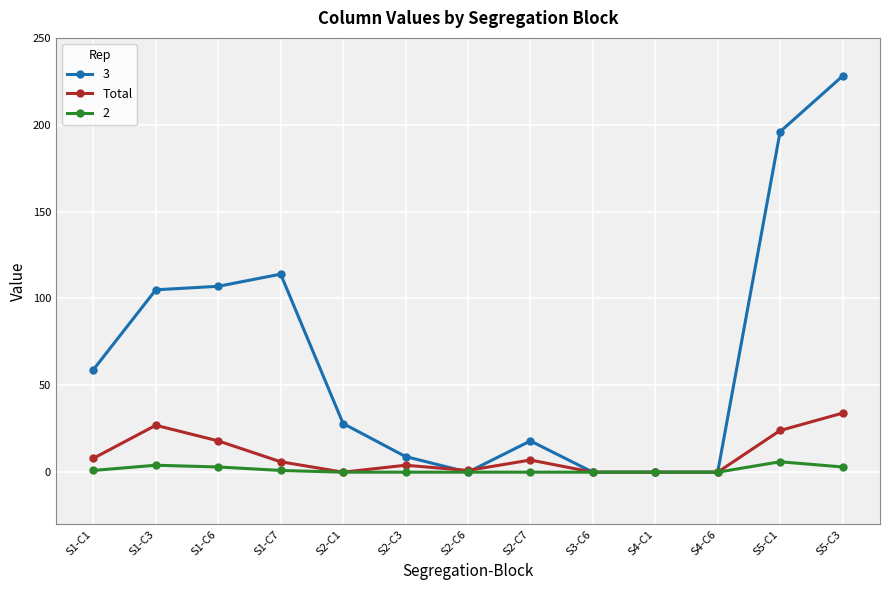

What position from the left is S2-C7?

8